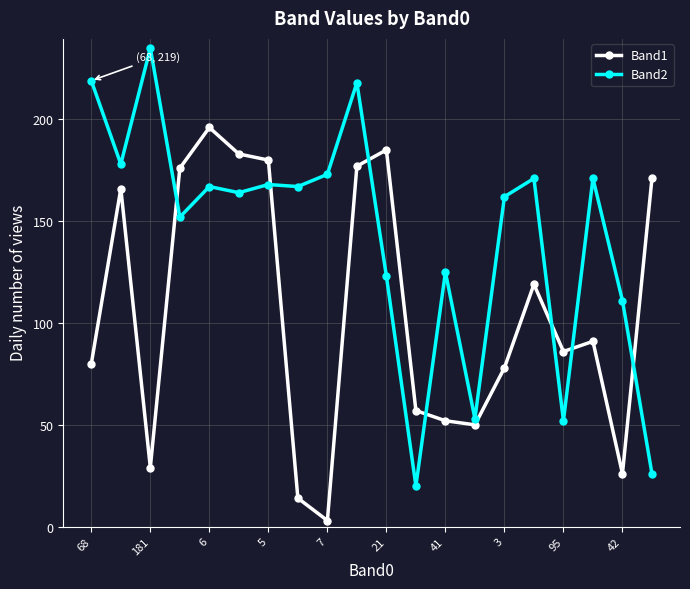

True or false: Band1 and Band2 cross at least once.

True